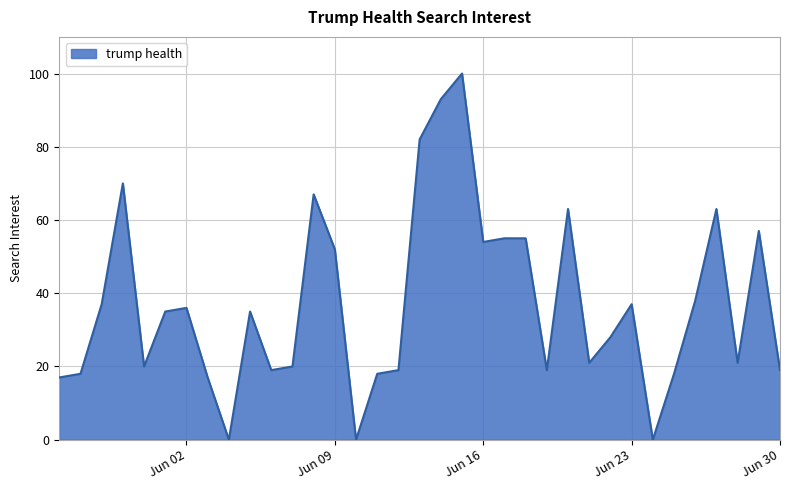

What is the difference between the maximum and minimum values?

100